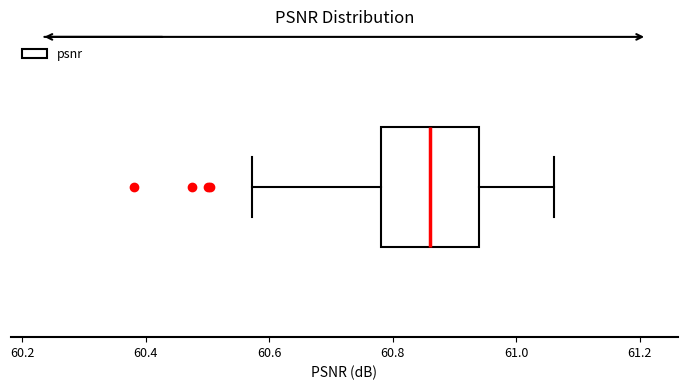

Read this box plot against the x-axis: the position of the median line, the range covered by the box, and the ends of both whiskers. The values are not printed on the chart, so give them approximately, as read against the axis.

median 60.86, box 60.78 to 60.94, whiskers 60.58 to 61.06